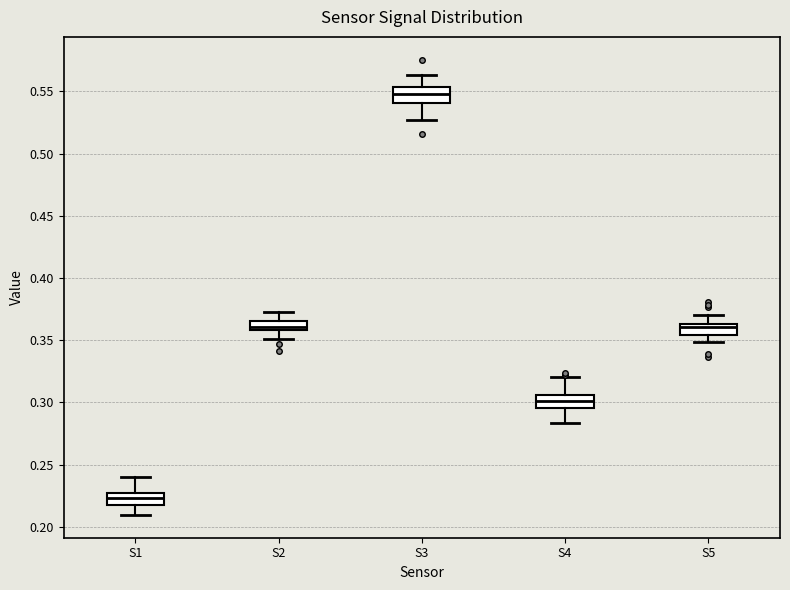

Where is the upper edge of the box for S3 on the y-axis? The values are not printed on the chart, so give them approximately, as read against the axis.

0.555